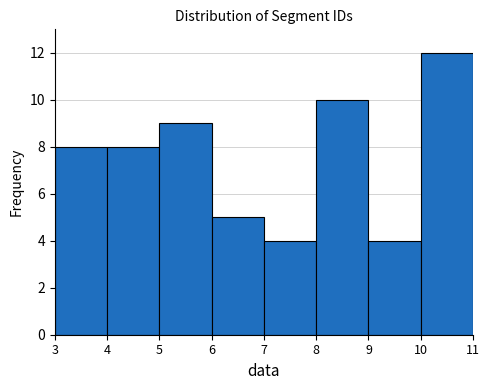

Reading left to right, transcribe this chart: for each bar, give the range it covers on the x-axis and its height. The values are not printed on the chart, so give them approximately, as read against the axis.

3 to 4: 8
4 to 5: 8
5 to 6: 9
6 to 7: 5
7 to 8: 4
8 to 9: 10
9 to 10: 4
10 to 11: 12